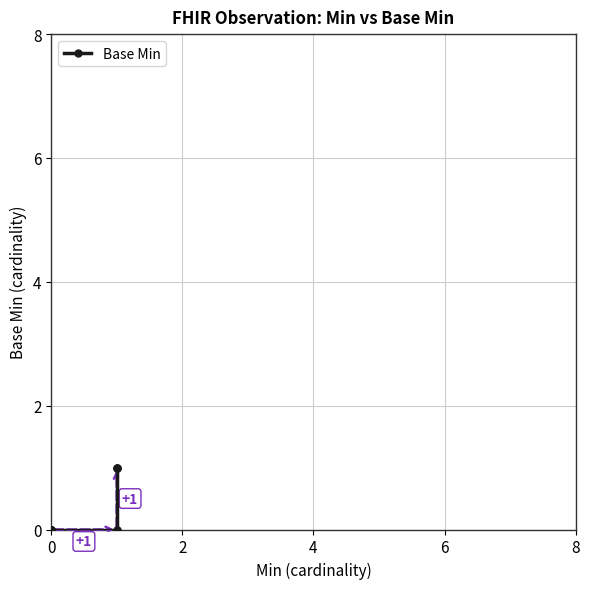

What is the maximum value shown in the chart?

1